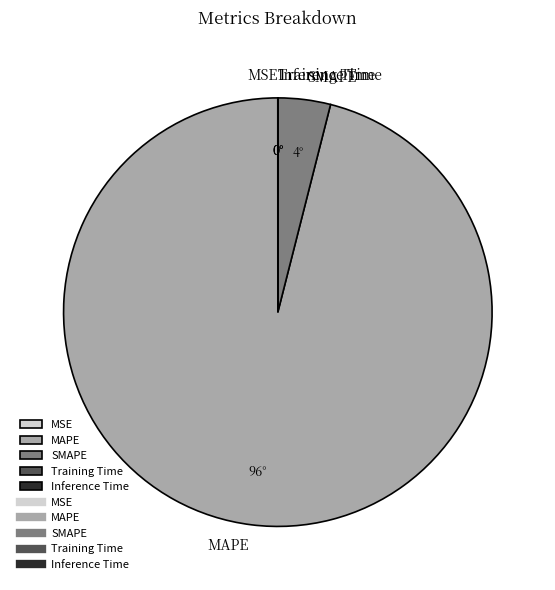

Is it true that MAPE is 96% of the pie?

True